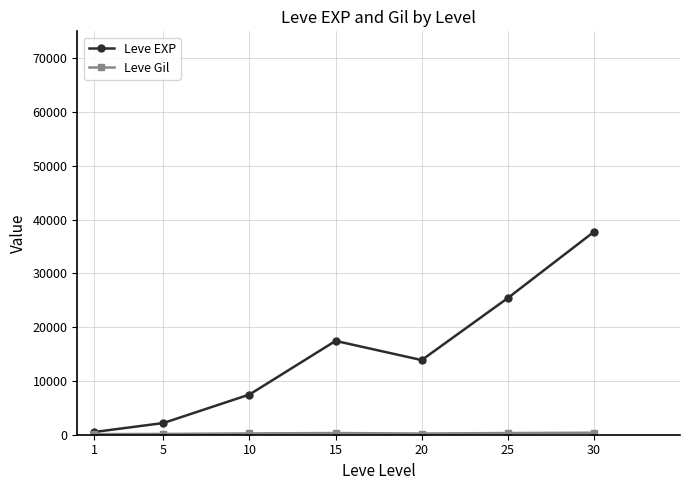

Which series changed the most between 1 and 15?

Leve EXP